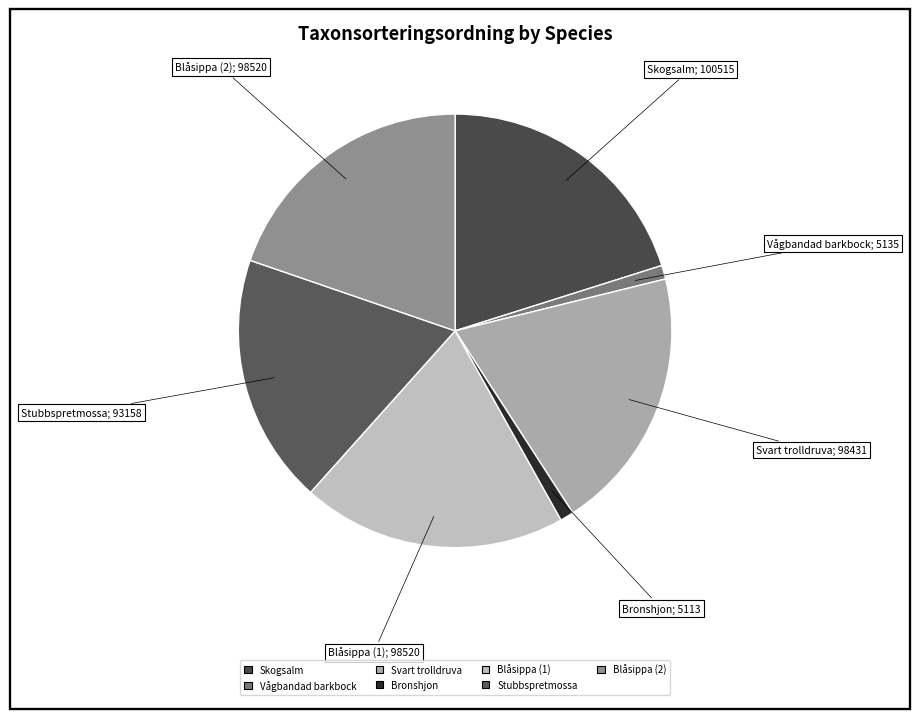

Count the number of slices in the pie.

7